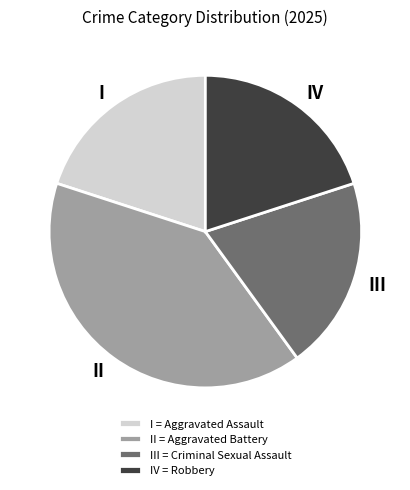

Which category has the biggest portion of the pie?

II = Aggravated Battery